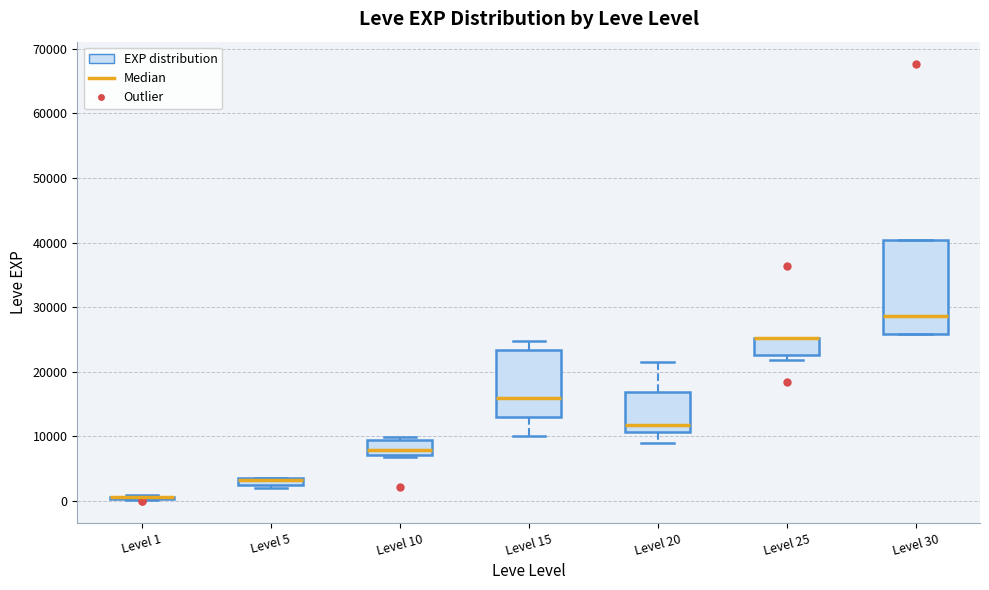

Where does the upper whisker of the box for Level 15 end on the y-axis? The values are not printed on the chart, so give them approximately, as read against the axis.

25000